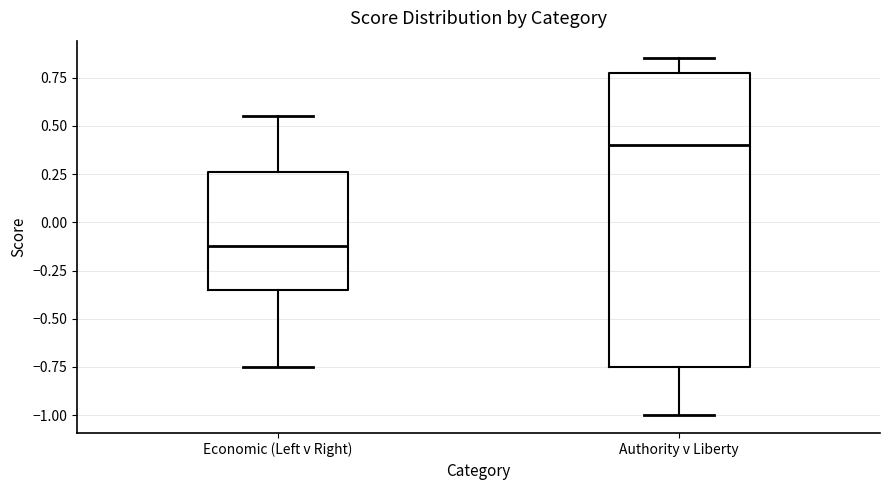

Reading left to right, read every box against the y-axis: the position of its median line, the range the box covers, and the ends of its whiskers. The values are not printed on the chart, so give them approximately, as read against the axis.

Economic (Left v Right): median -0.10, box -0.35 to 0.25, whiskers -0.75 to 0.55
Authority v Liberty: median 0.40, box -0.75 to 0.80, whiskers -1.00 to 0.85